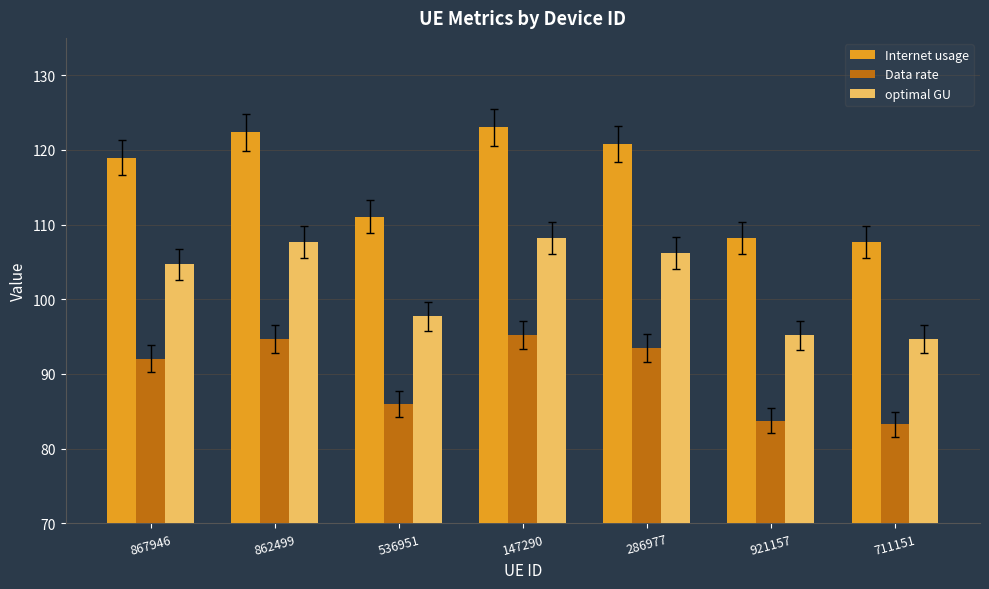

Where does the Internet usage series first go above 118?

867946